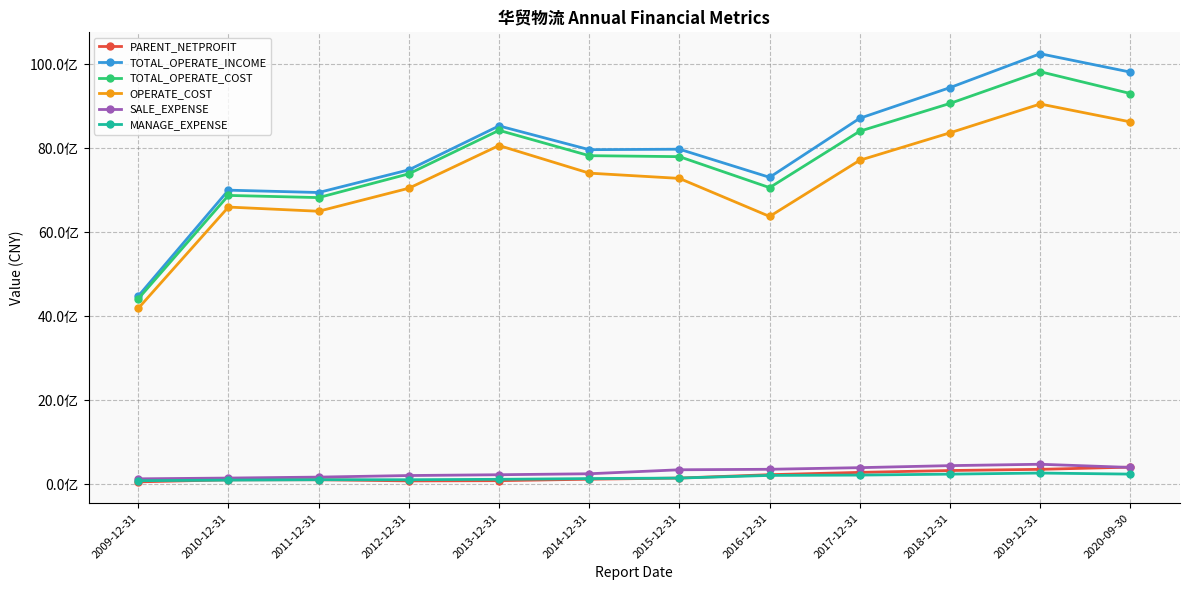

Read the SALE_EXPENSE value at 2012-12-31.

203746026.3